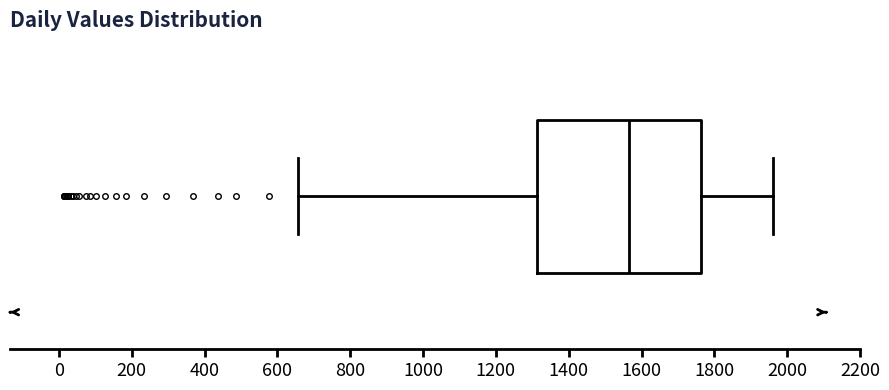

Transcribe this box plot: give where the median line is, the range the box spans, and where the two whiskers end, as read against the x-axis. The values are not printed on the chart, so give them approximately, as read against the axis.

median 1560, box 1320 to 1760, whiskers 660 to 1960